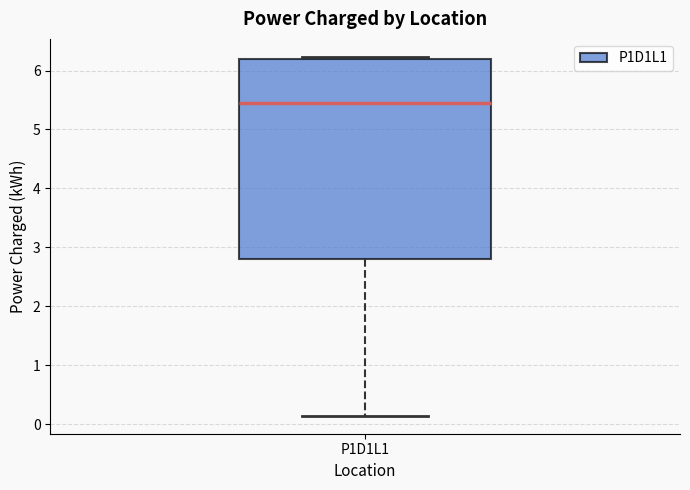

Read this box plot against the y-axis: the position of the median line, the range covered by the box, and the ends of both whiskers. The values are not printed on the chart, so give them approximately, as read against the axis.

median 5.4, box 2.8 to 6.2, whiskers 0.1 to 6.2 (just above the box's upper edge)